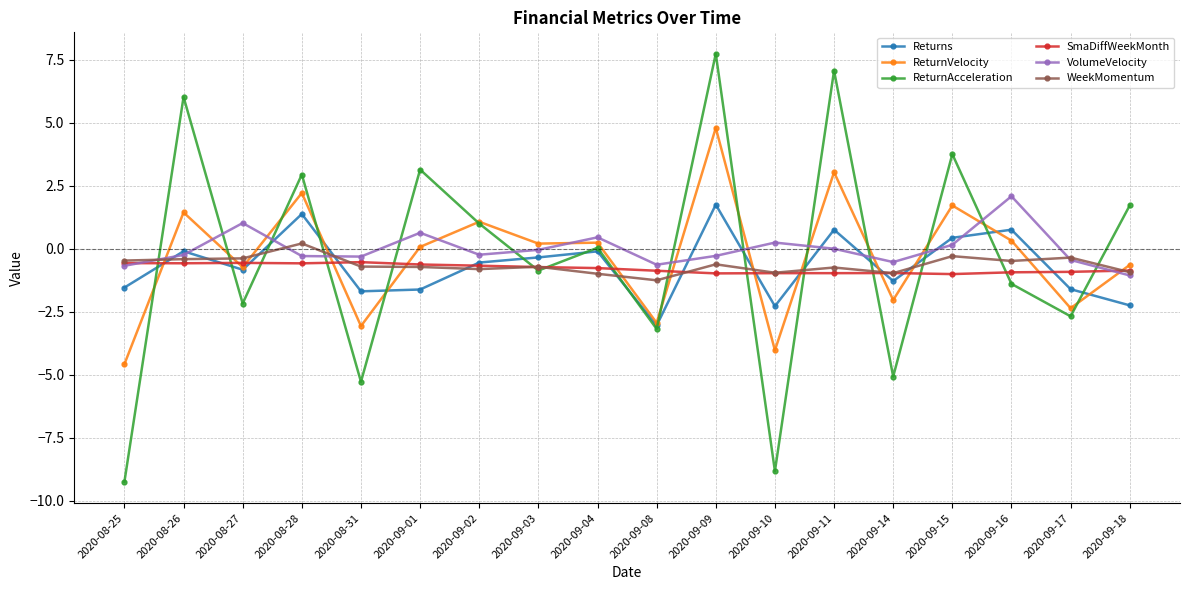

How many interior local valleys does the ReturnAcceleration series have?

7